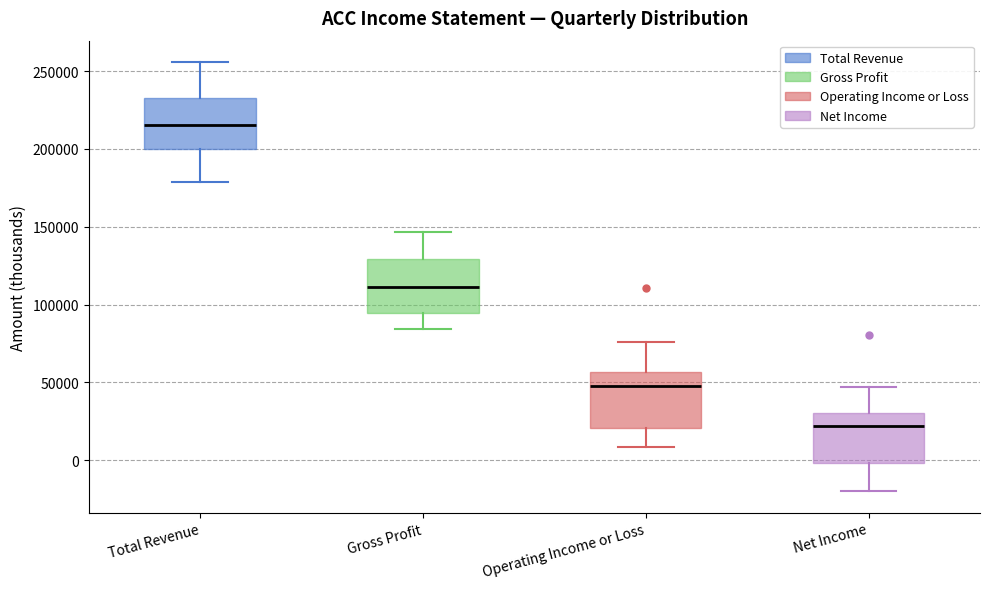

Reading left to right, read every box against the y-axis: the position of its median line, the range the box covers, and the ends of its whiskers. The values are not printed on the chart, so give them approximately, as read against the axis.

Total Revenue: median 215000, box 200000 to 235000, whiskers 180000 to 255000
Gross Profit: median 110000, box 95000 to 130000, whiskers 85000 to 145000
Operating Income or Loss: median 45000, box 20000 to 55000, whiskers 10000 to 75000
Net Income: median 20000, box 0 to 30000, whiskers -20000 to 45000